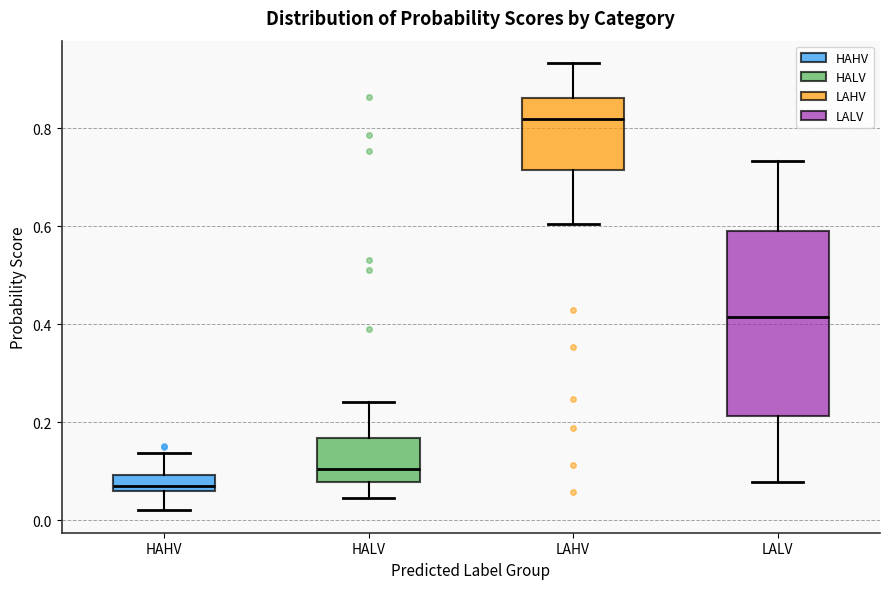

Reading left to right, transcribe this box plot: for each box, give where its median line is, the range the box spans, and where its two whiskers end, as read against the y-axis. The values are not printed on the chart, so give them approximately, as read against the axis.

HAHV: median 0.06 (just above the box's lower edge), box 0.06 to 0.10, whiskers 0.02 to 0.14
HALV: median 0.10, box 0.08 to 0.16, whiskers 0.04 to 0.24
LAHV: median 0.82, box 0.72 to 0.86, whiskers 0.60 to 0.94
LALV: median 0.42, box 0.22 to 0.60, whiskers 0.08 to 0.74